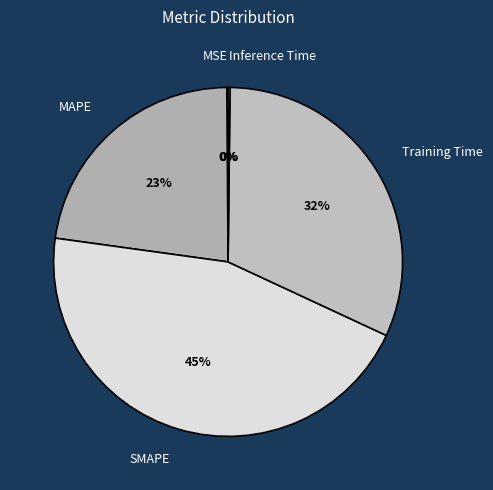

The MAPE slice represents 17% of the pie. True or false?

False